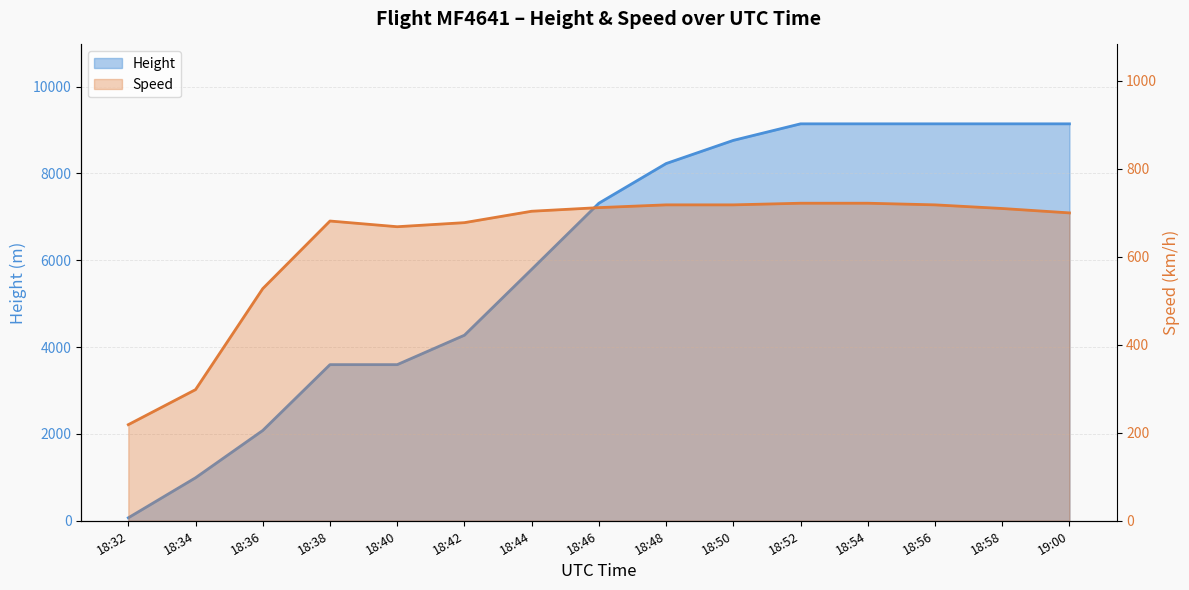

Reading left to right, list all the values displayed in this chart.

Height: 18:32=68.6	18:34=990.6	18:36=2080.3	18:38=3596.6	18:40=3596.6	18:42=4274.8	18:44=5791.2	18:46=7315.6	18:48=8229.1	18:50=8763.0	18:52=9144.0	18:54=9144.0	18:56=9144.0	18:58=9144.0	19:00=9144.0
Speed: 18:32=218.5	18:34=298.2	18:36=527.8	18:38=681.5	18:40=668.6	18:42=677.8	18:44=703.8	18:46=712.0	18:48=718.3	18:50=718.3	18:52=722.0	18:54=722.0	18:56=718.3	18:58=710.0	19:00=700.0